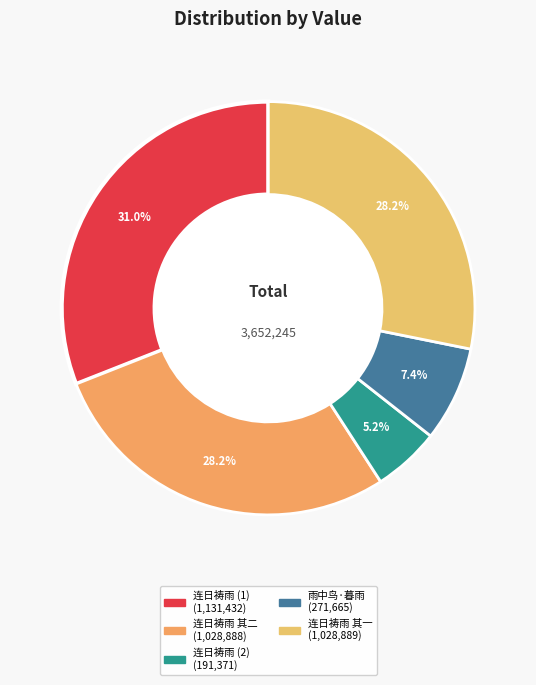

Is there any slice that represents more than half of the pie?

No